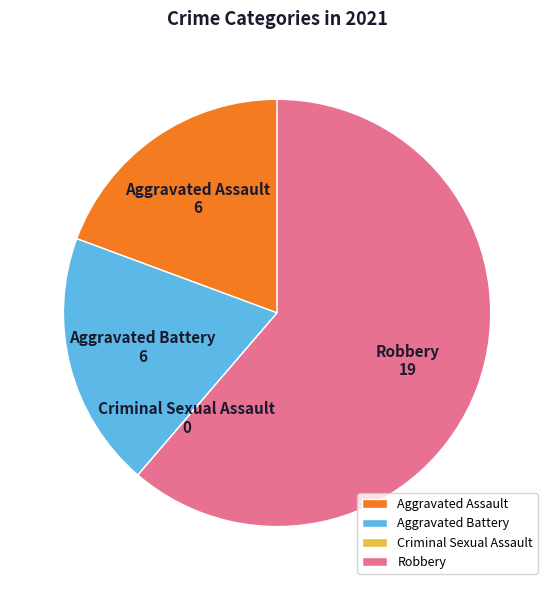

What is the largest slice in the pie chart?

Robbery